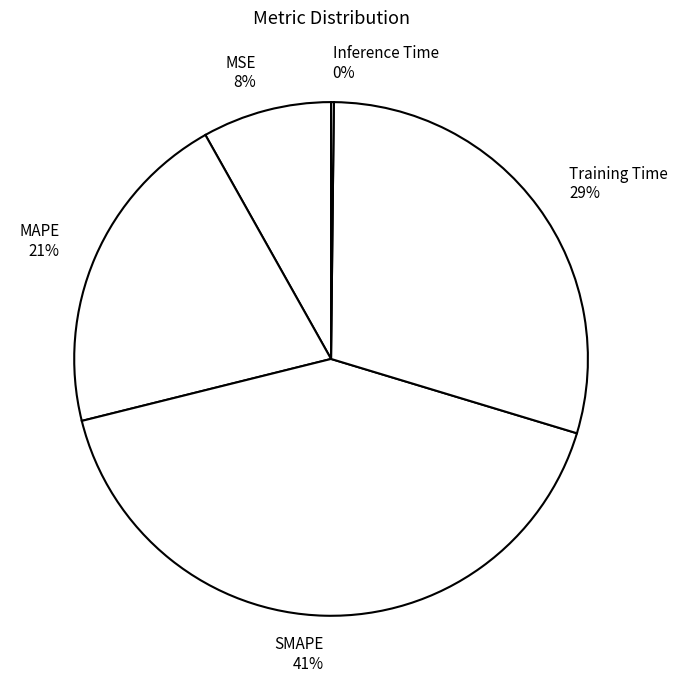

Which slice is the largest?

SMAPE